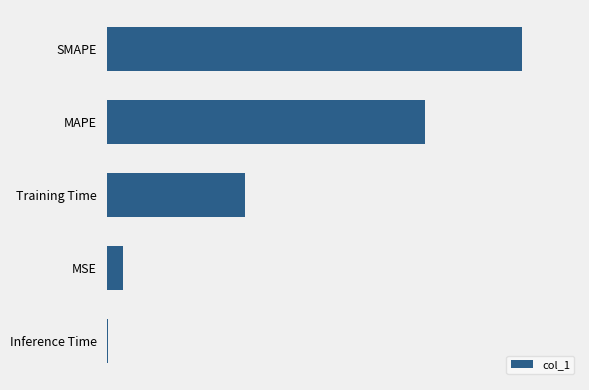

Are the bars horizontal?

Yes